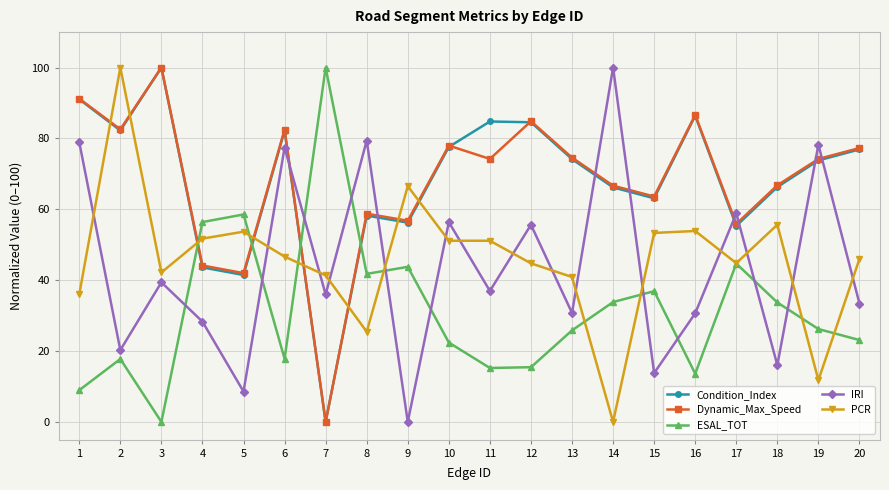

What is the value of the ESAL_TOT point at the 4th from the left?

56.4